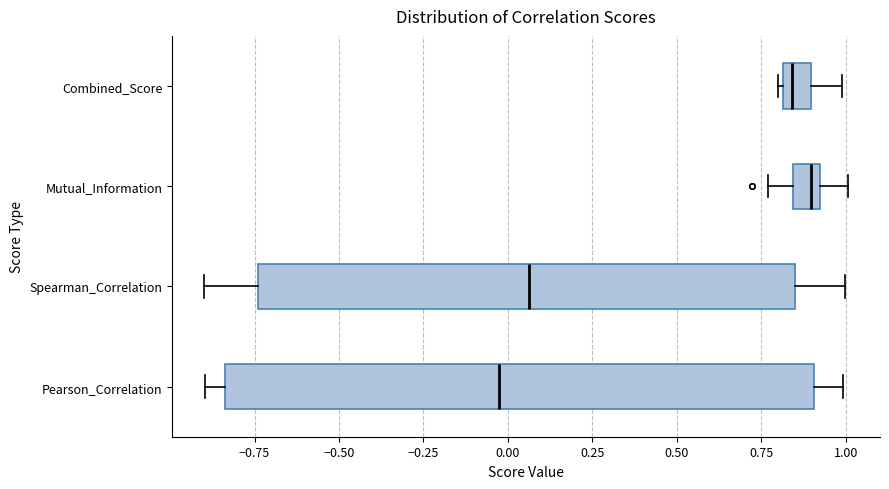

Which box has the furthest to the left median line?

Pearson_Correlation